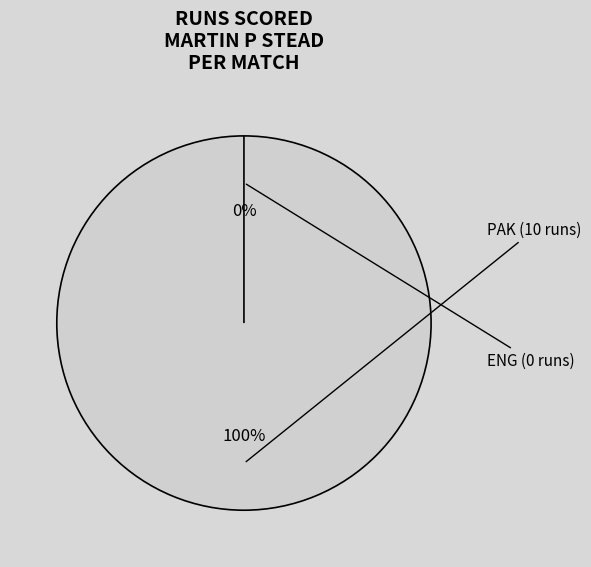

Which category accounts for the majority?

PAK